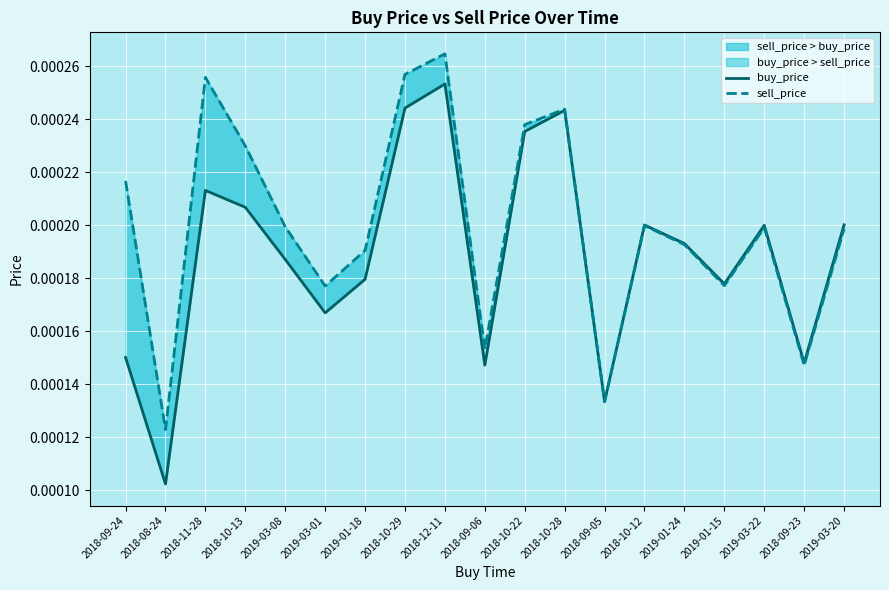

In buy_price, how many points are lower than both neighbors (excluding endpoints)?

6